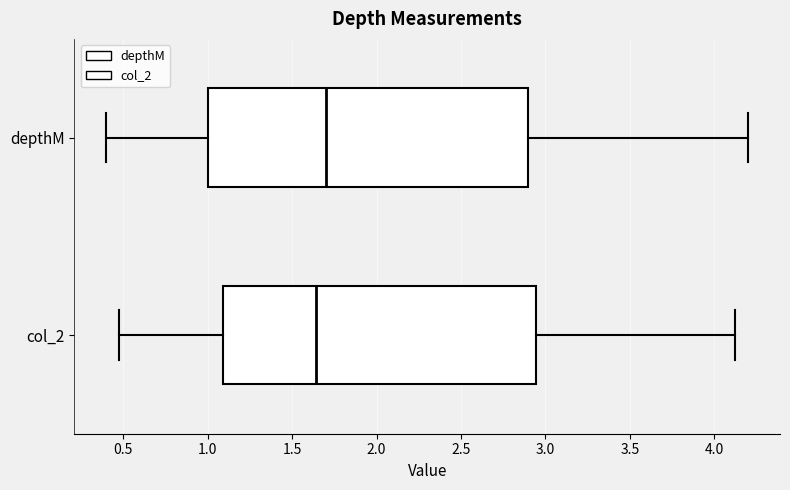

Where is the right edge of the box for depthM on the x-axis? The values are not printed on the chart, so give them approximately, as read against the axis.

2.90